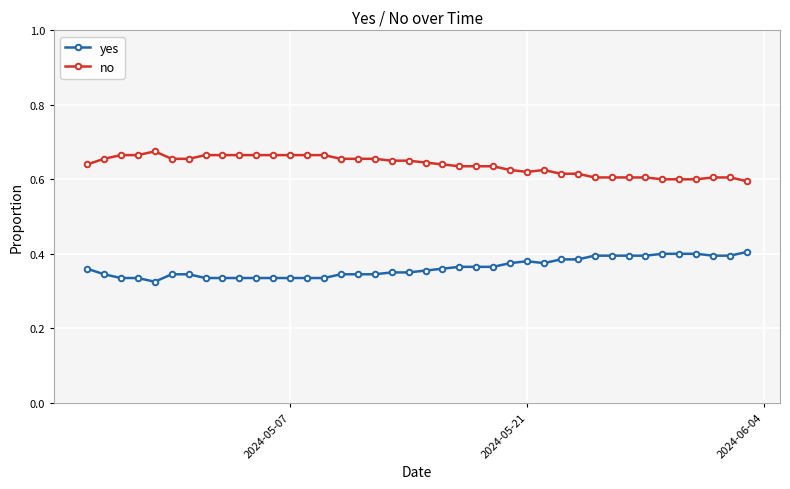

True or false: no and yes cross at least once.

False